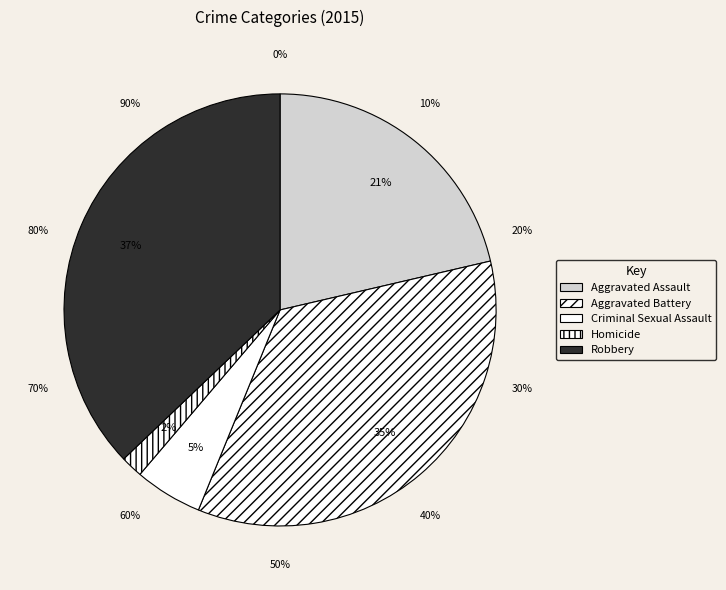

To the nearest percent, what percentage of the pie is Aggravated Assault?

21%